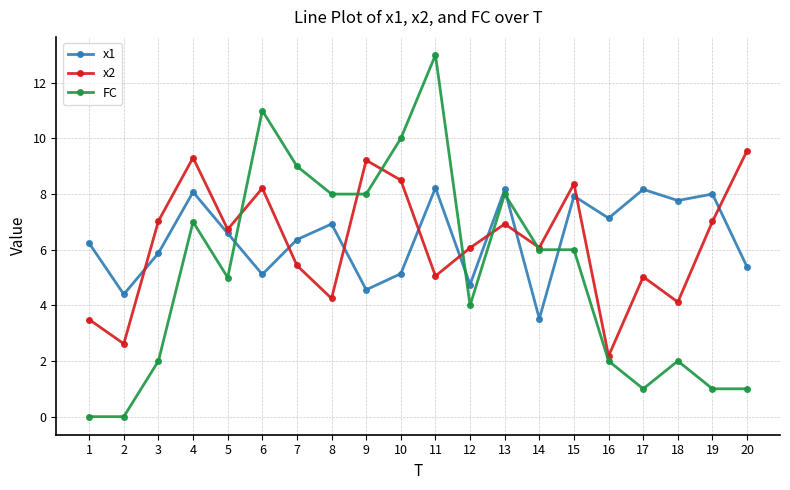

Is it true that FC equals 16.4 at 6?

False